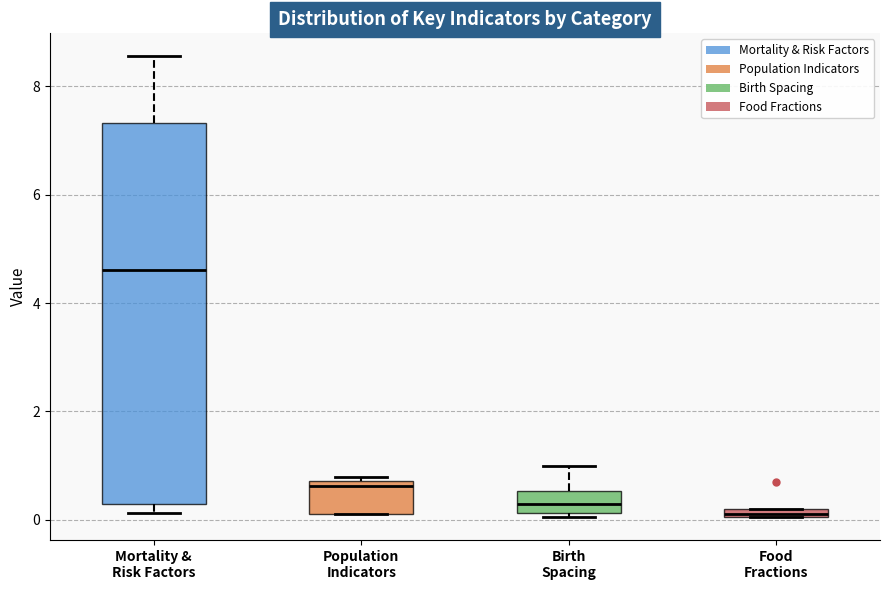

Comparing the boxes themselves (not the whiskers), which one is the tallest?

Mortality & Risk Factors